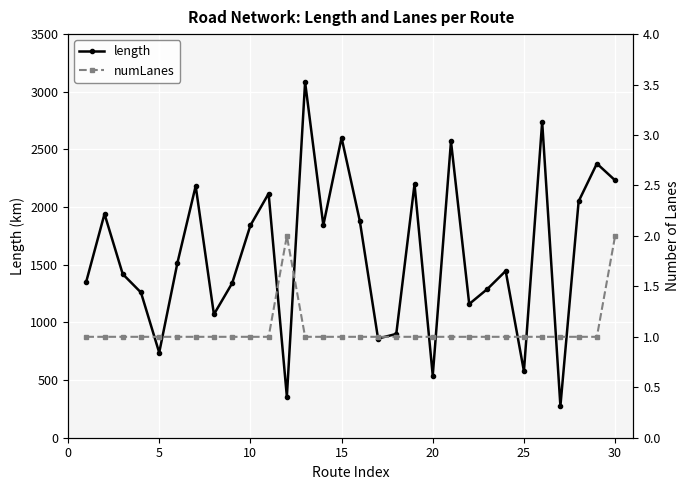

What are all the series names shown in the legend?

length, numLanes